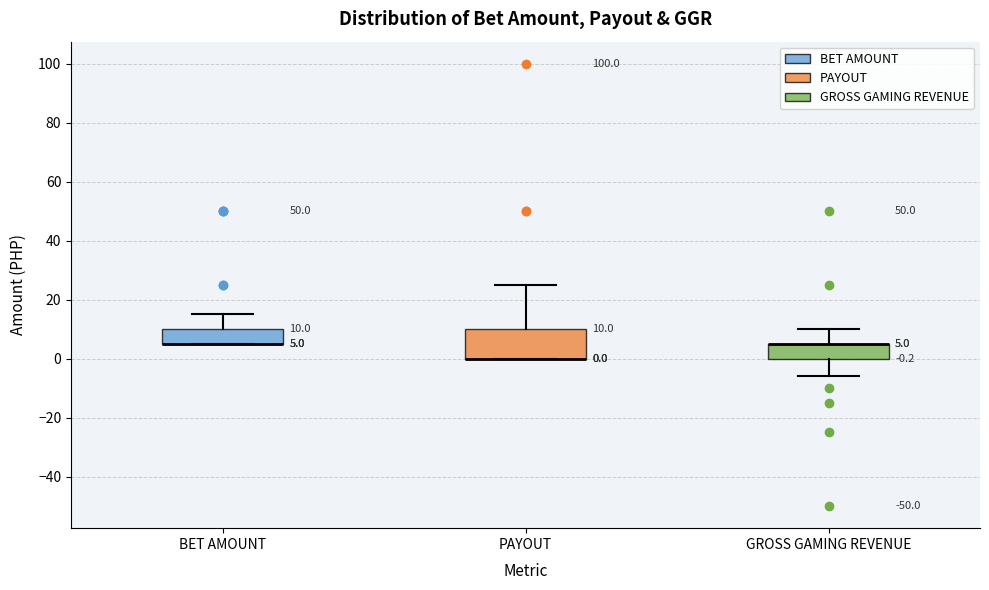

Comparing the boxes themselves (not the whiskers), which one is the tallest?

PAYOUT